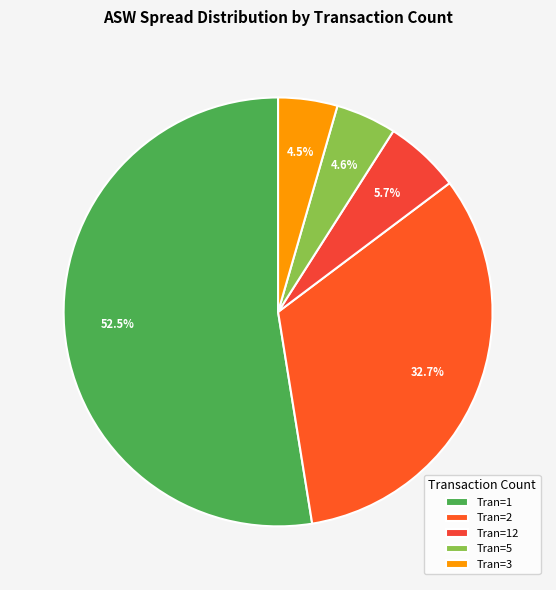

Does any single category account for the majority?

Yes